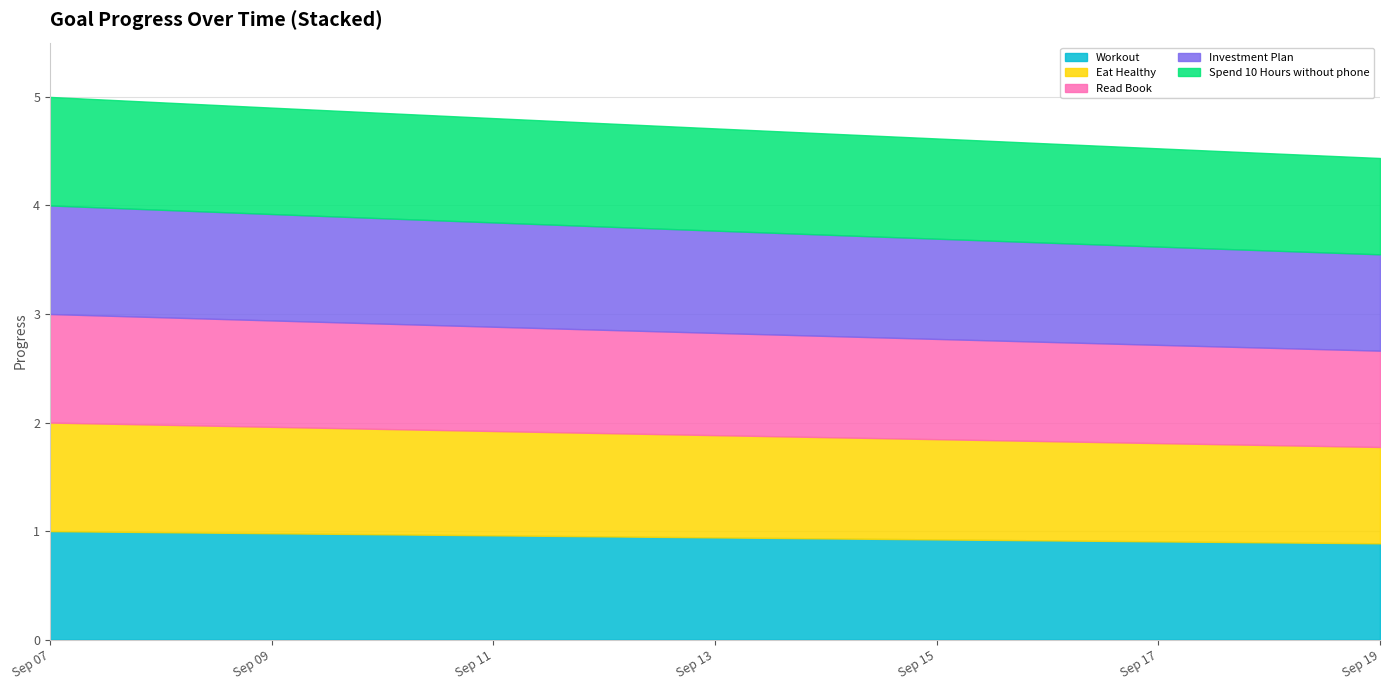

The Eat Healthy series shows 0.9 at 2025-09-15. True or false?

True